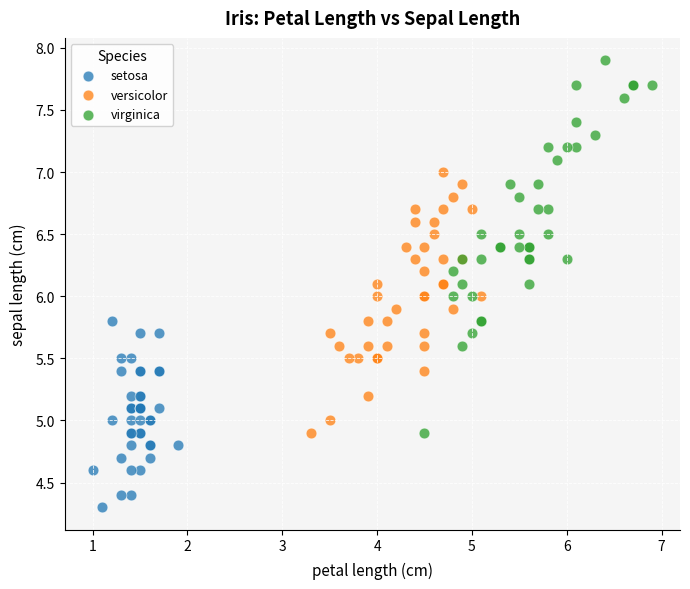

Which series has the widest spread of Y values?

virginica